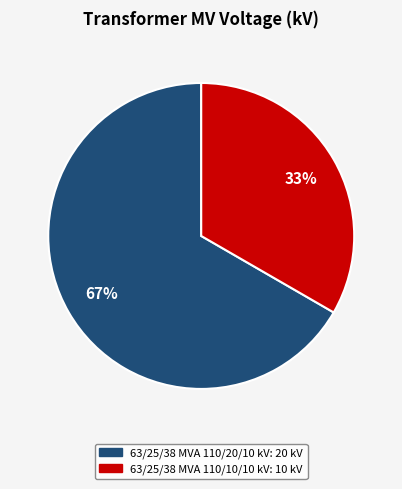

Is there any slice that represents more than half of the pie?

Yes